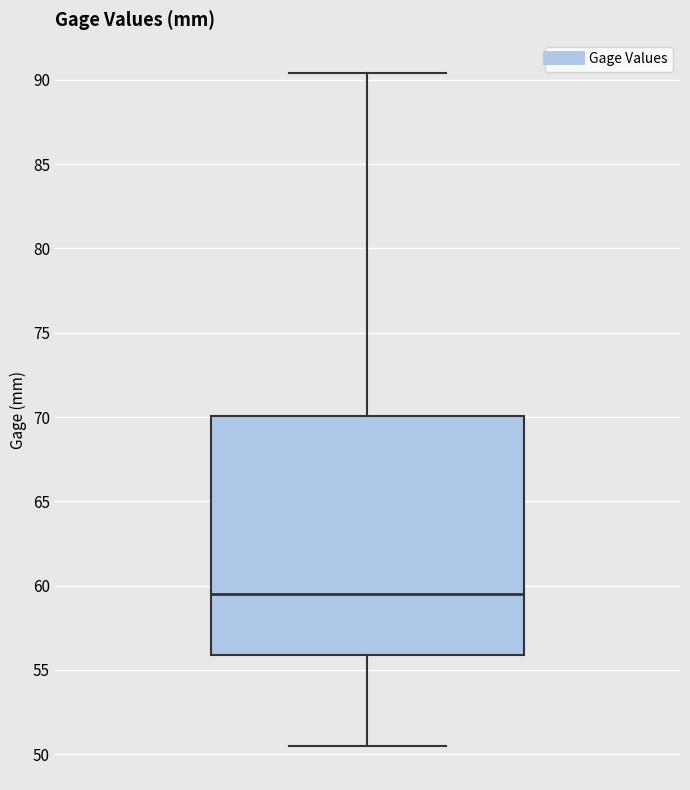

Where does the median line of the box sit on the y-axis? The values are not printed on the chart, so give them approximately, as read against the axis.

59.5